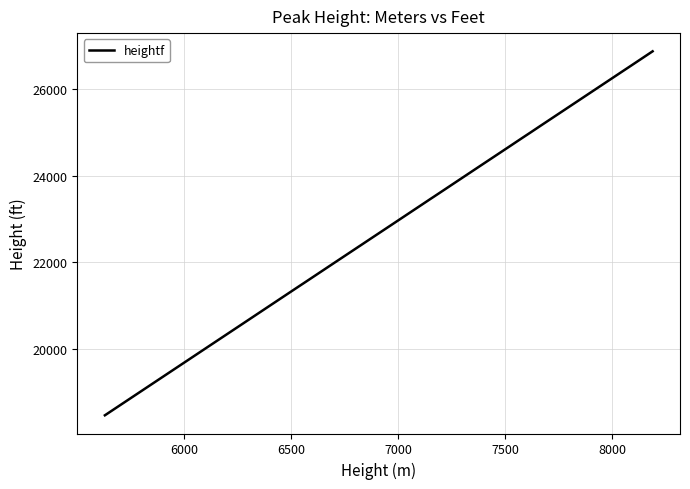

What is the maximum value shown in the chart?

26864